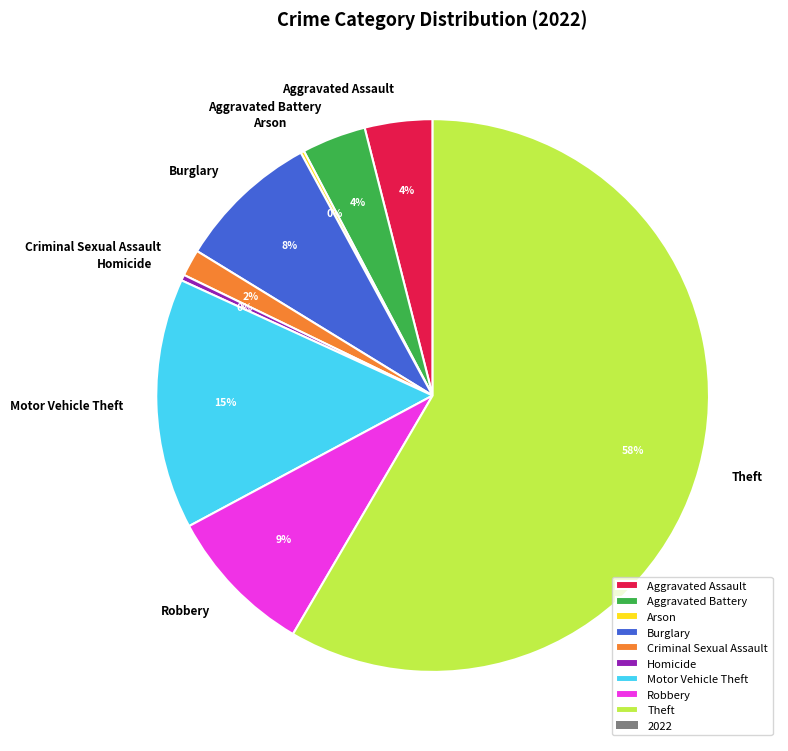

Between Aggravated Assault and Homicide, which is larger?

Aggravated Assault